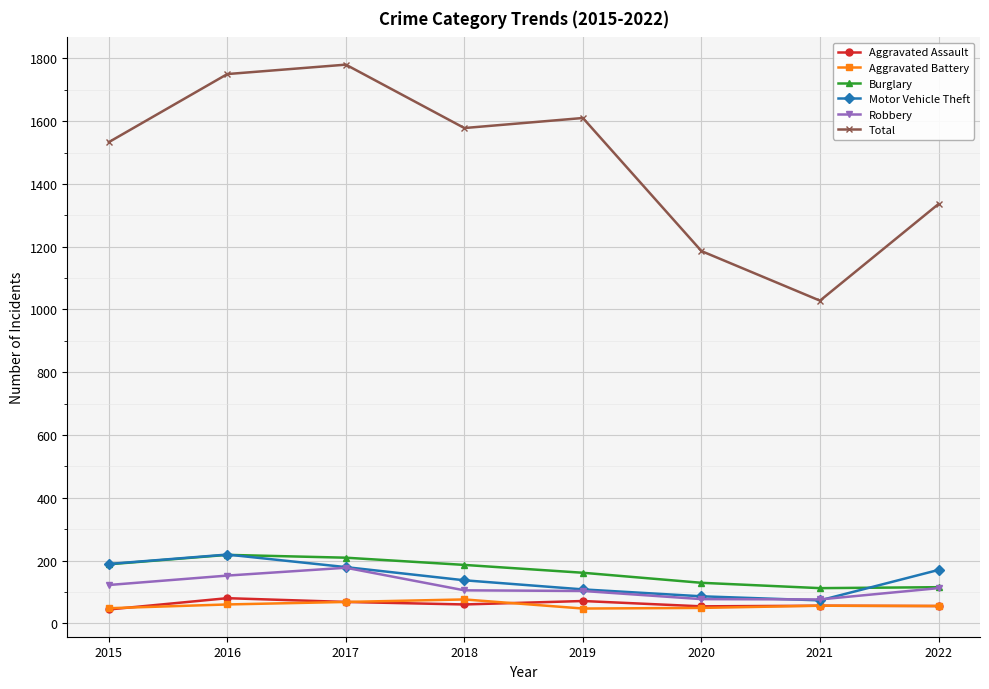

True or false: Motor Vehicle Theft and Total cross at least once.

False